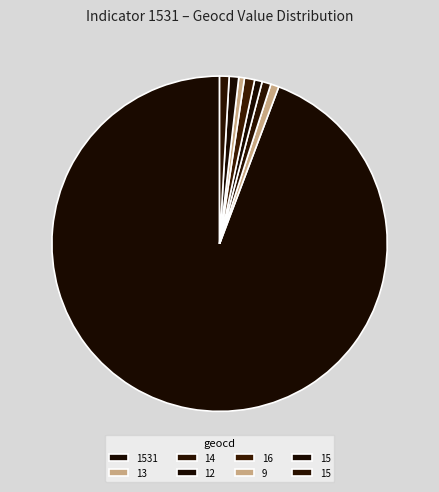

Which slice is the largest?

1531